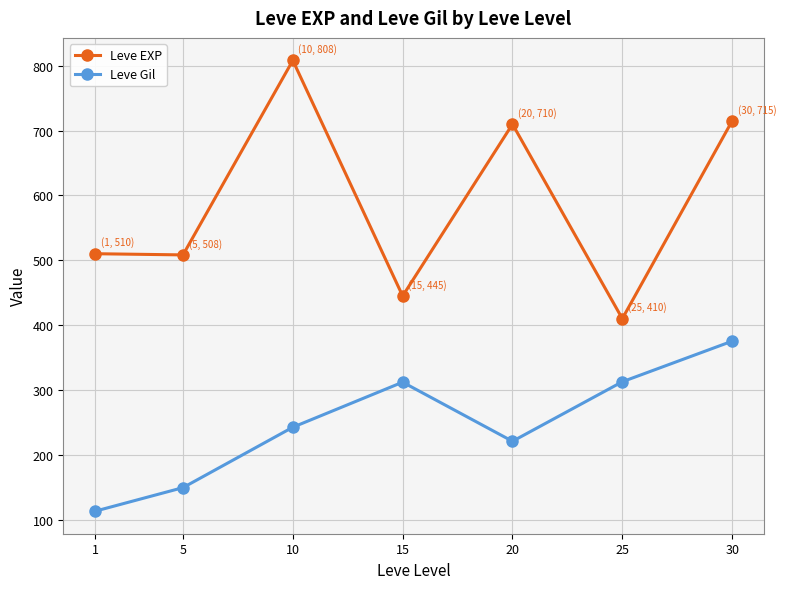

The value of Leve EXP at 10 is 808.3. True or false?

True